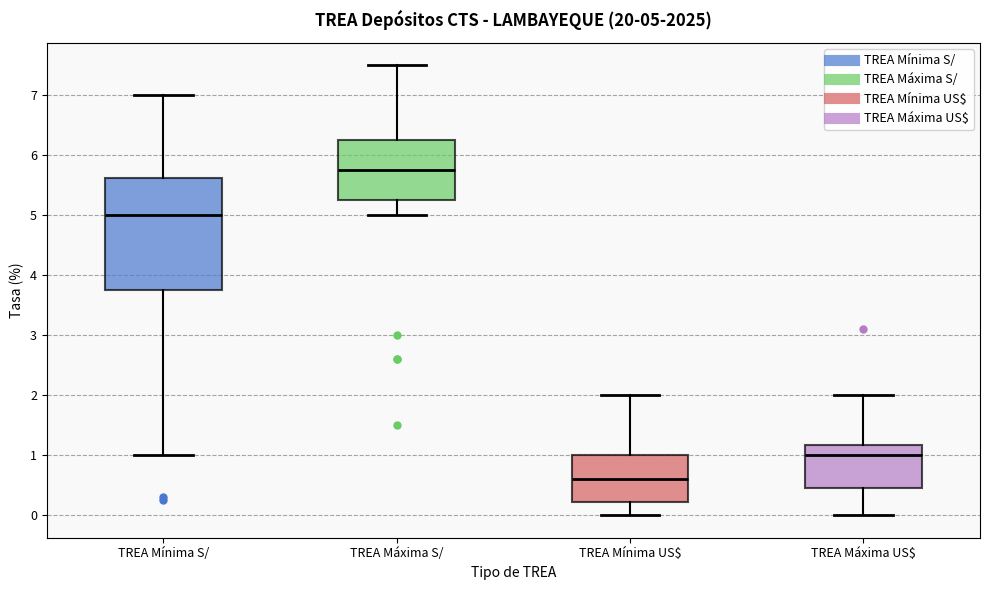

Which box is the tallest, from its lower edge to its upper edge?

TREA Mínima S/